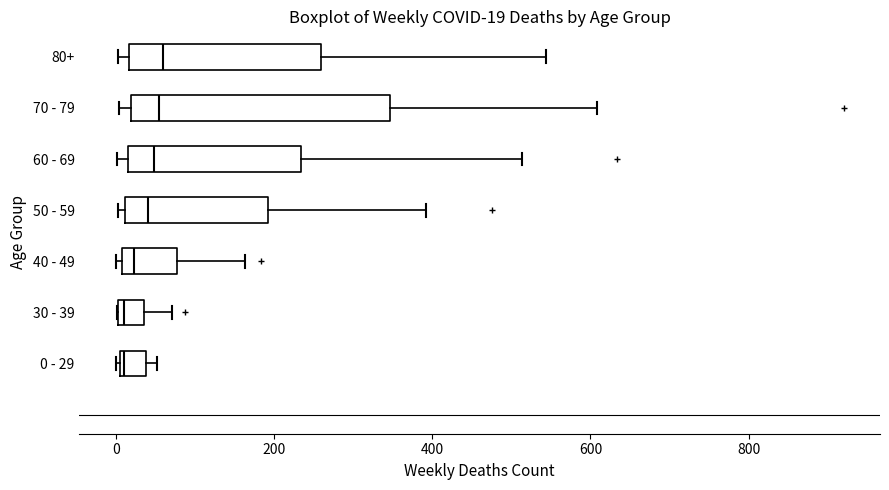

Which box is the widest, from its left edge to its right edge?

70 - 79